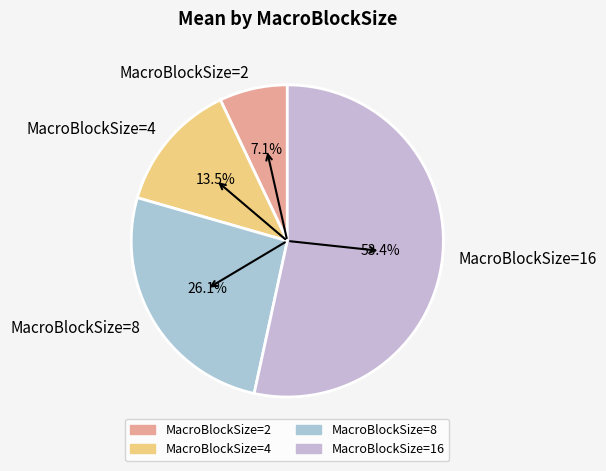

Which category has the smallest portion of the pie?

MacroBlockSize=2